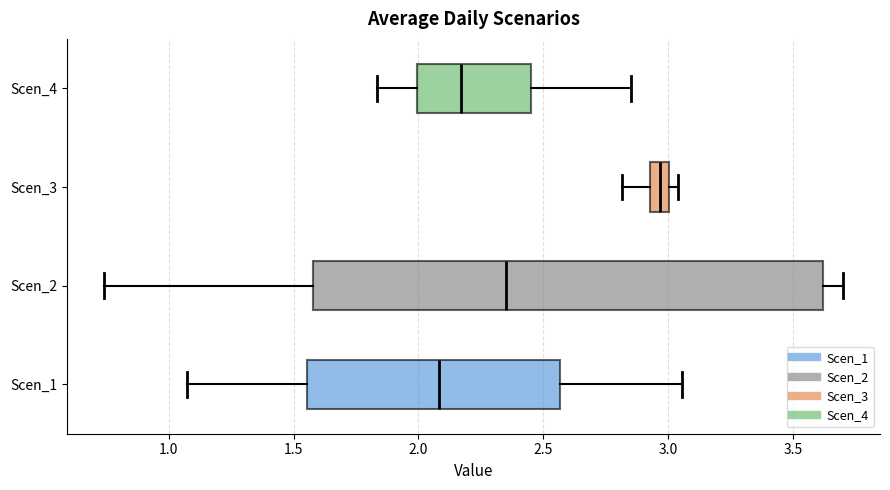

Reading bottom to top, read every box against the x-axis: the position of its median line, the range the box covers, and the ends of its whiskers. The values are not printed on the chart, so give them approximately, as read against the axis.

Scen_1: median 2.10, box 1.55 to 2.55, whiskers 1.05 to 3.05
Scen_2: median 2.35, box 1.60 to 3.60, whiskers 0.75 to 3.70
Scen_3: median 2.95 (inside the box), box 2.95 to 3.00, whiskers 2.80 to 3.05
Scen_4: median 2.15, box 2.00 to 2.45, whiskers 1.85 to 2.85